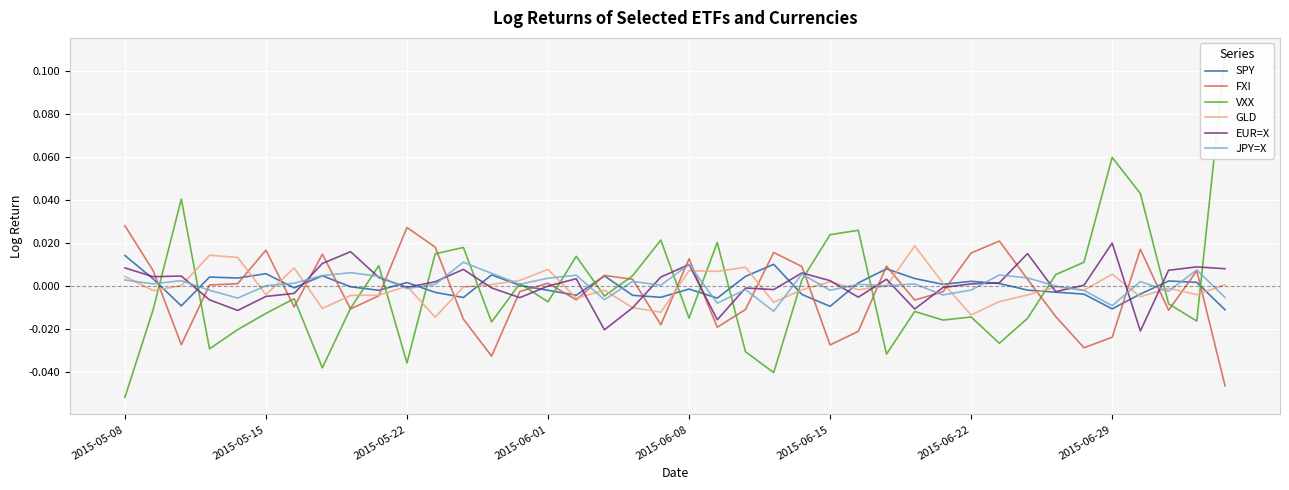

The FXI series shows -0.0 at 34. True or false?

True